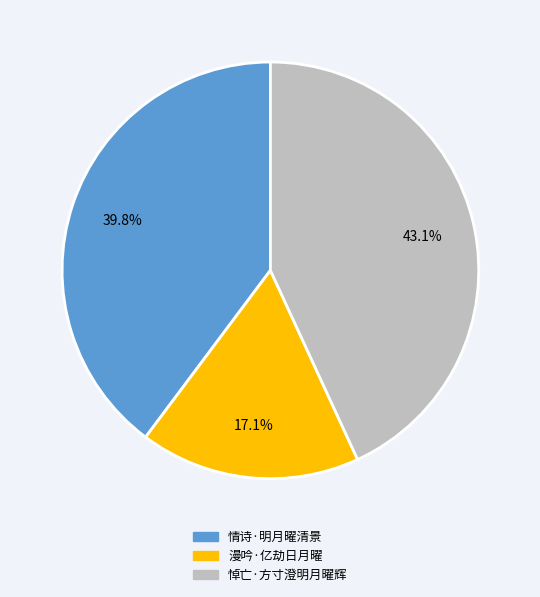

Approximately how many times larger is the value at 漫吟·亿劫日月曜 compared to 悼亡·方寸澄明月曜辉?

0.4